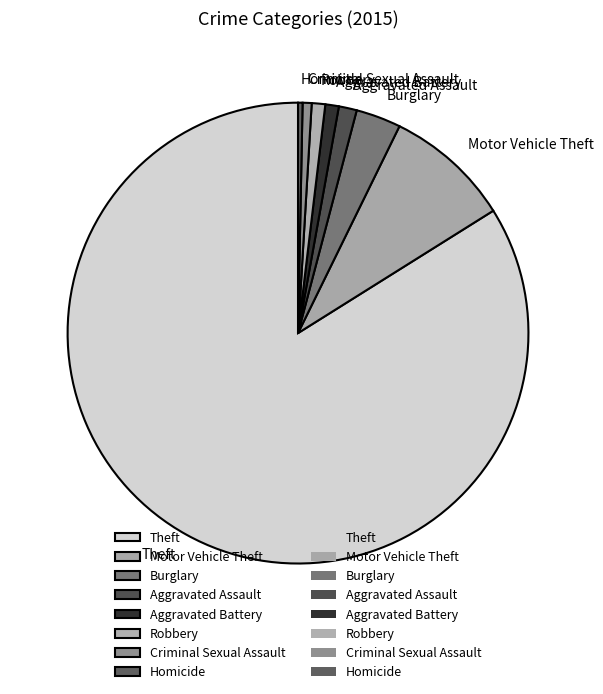

Which category has the biggest portion of the pie?

Theft